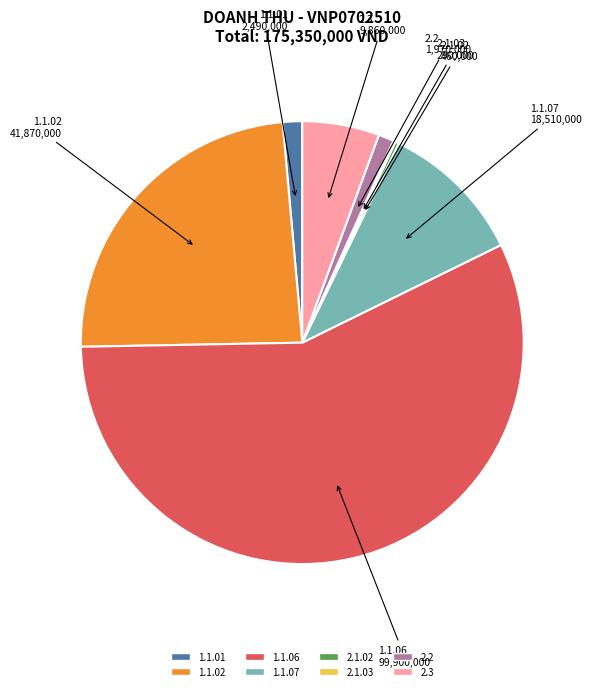

Is the sum of 2.3 and 1.1.01 greater than half?

No